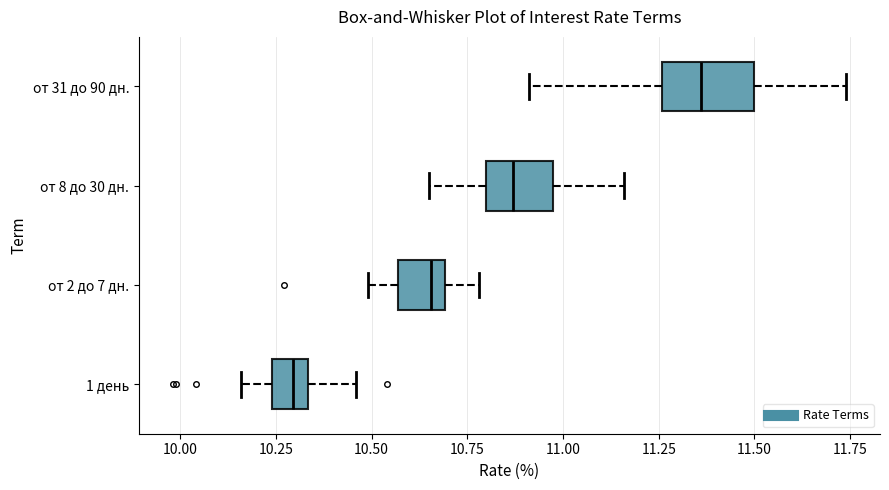

Where is the left edge of the box for от 31 до 90 дн. on the x-axis? The values are not printed on the chart, so give them approximately, as read against the axis.

11.25